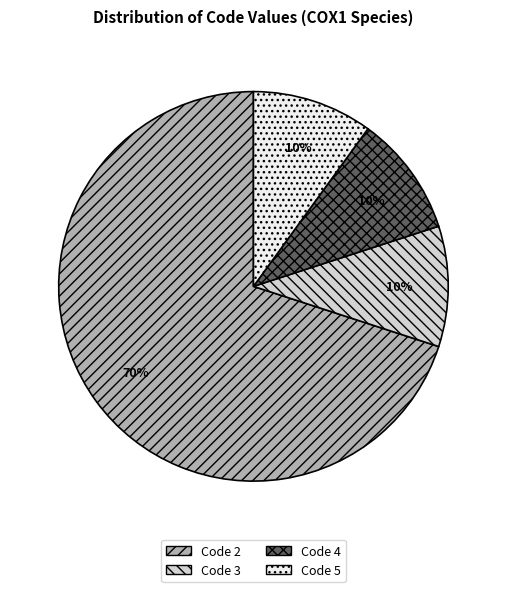

Does any single category account for the majority?

Yes